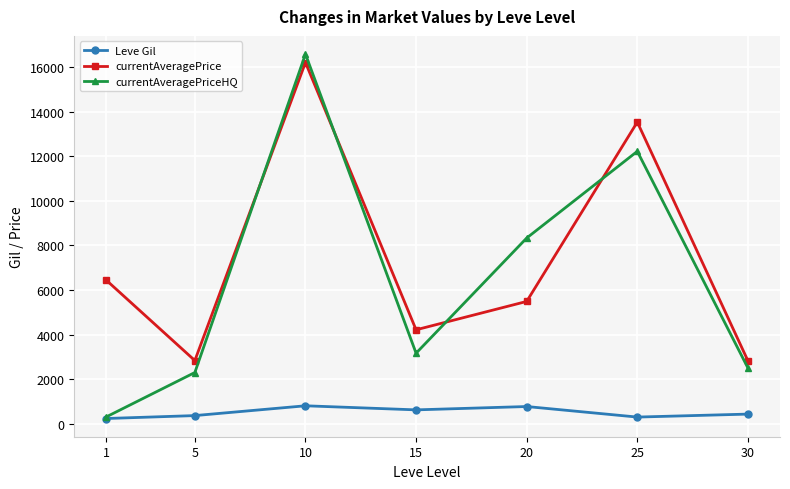

Which series has the widest spread of values?

currentAveragePriceHQ